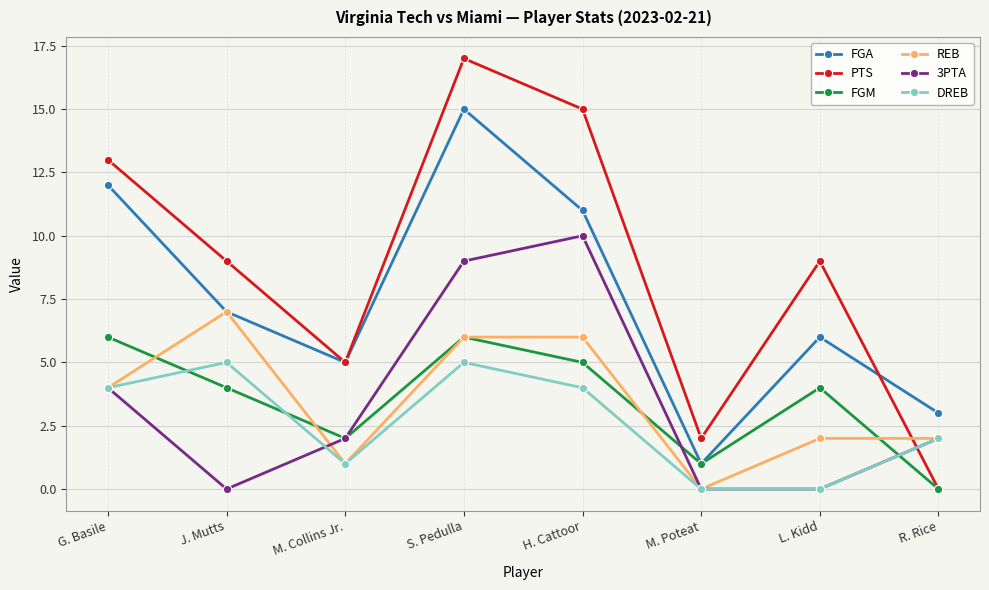

Which series has the largest total across all categories?

PTS